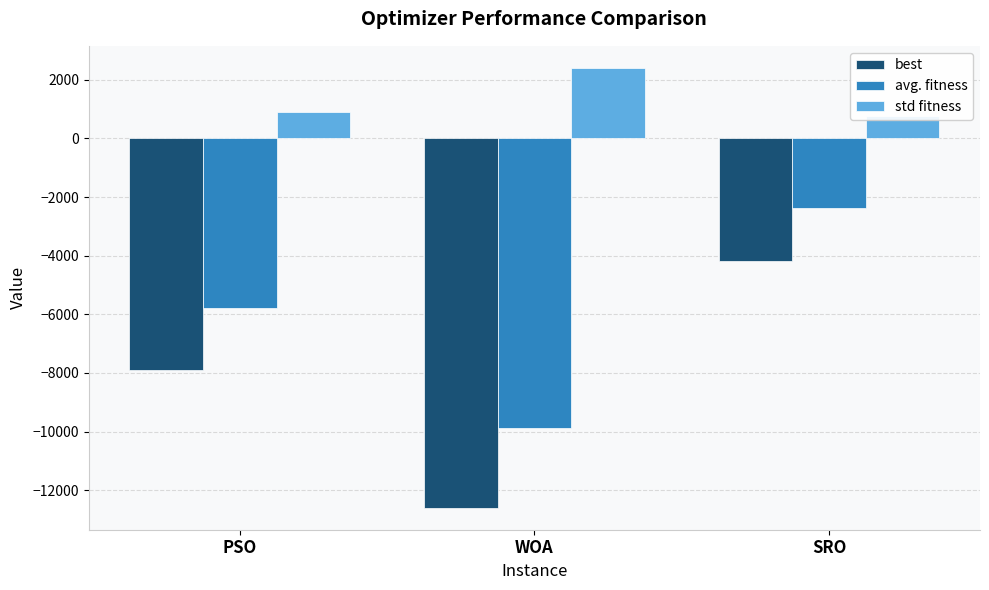

Count the number of data series in this chart.

3